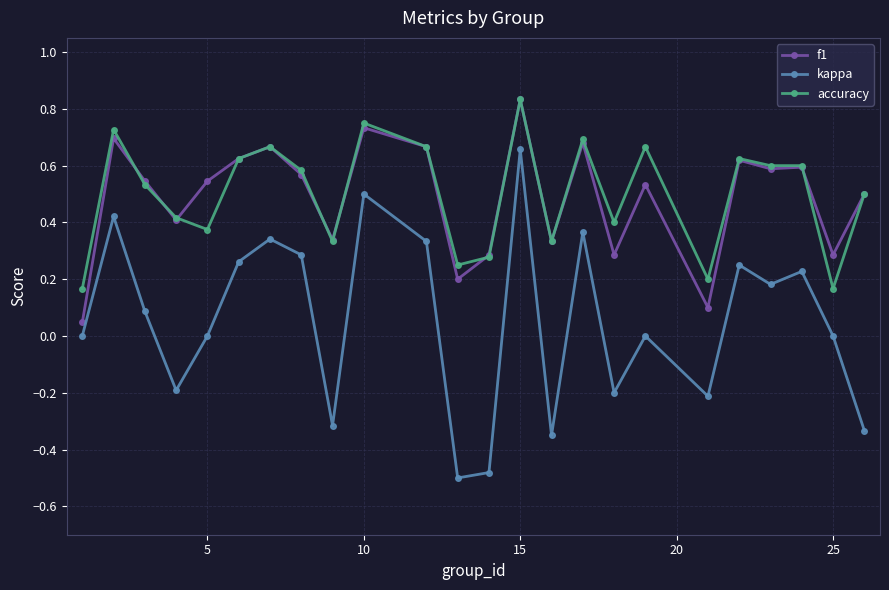

True or false: kappa and accuracy cross at least once.

False